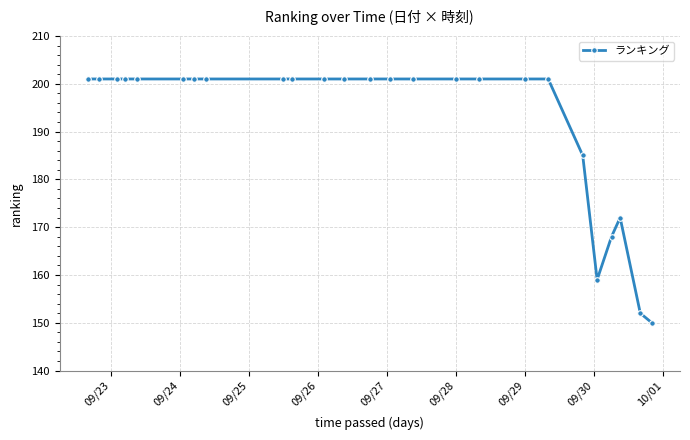

Reading right to left, list all the values displayed in this chart.

150	152	172	168	159	185	201	201	201	201	201	201	201	201	201	201	201	201	201	201	201	201	201	201	201